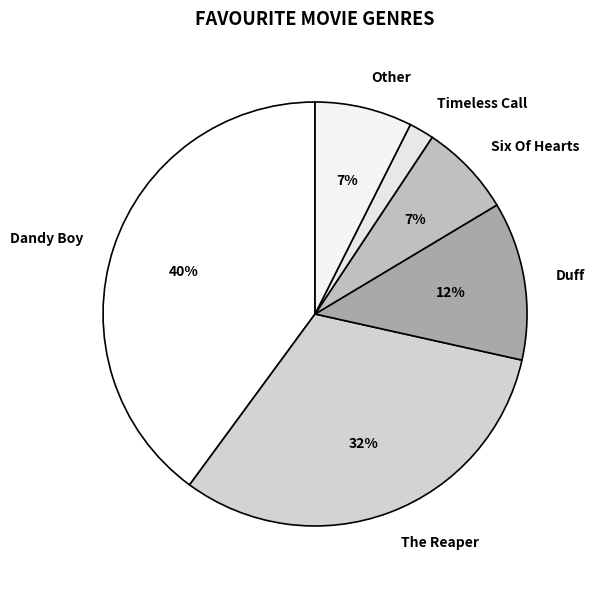

The Other slice represents 1% of the pie. True or false?

False